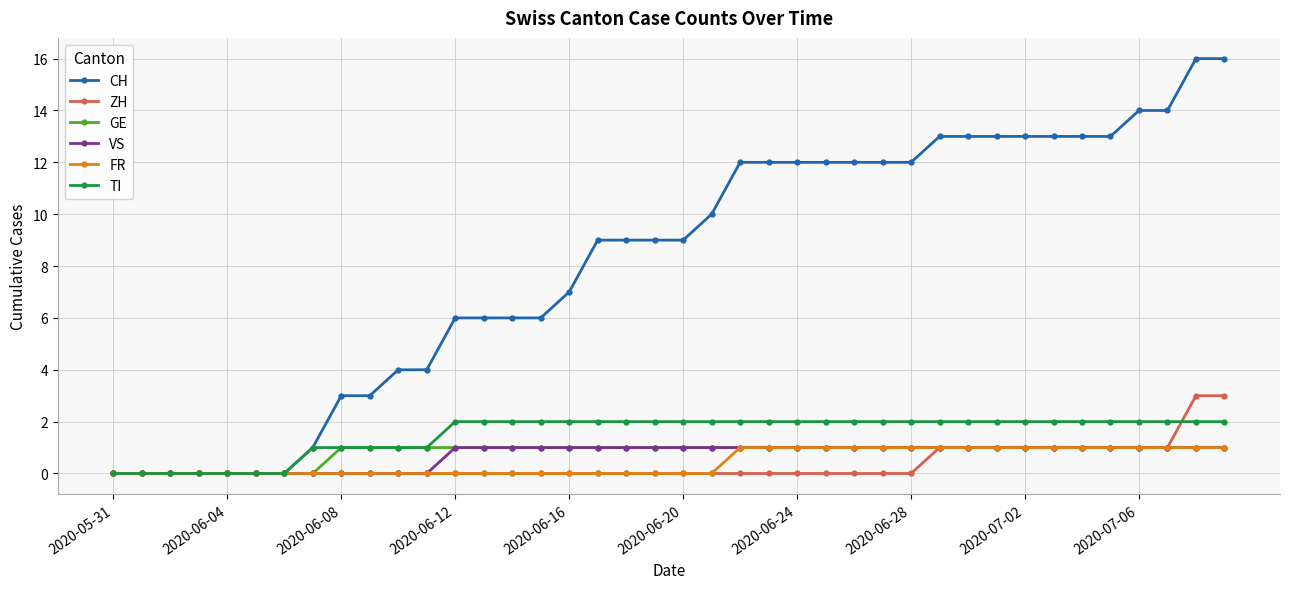

Which series has the largest total across all categories?

CH